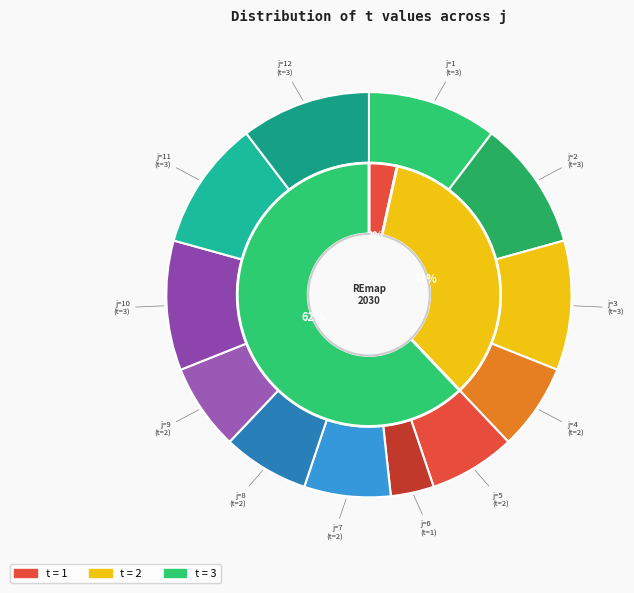

To the nearest percent, what percentage of the pie is 8?

7%